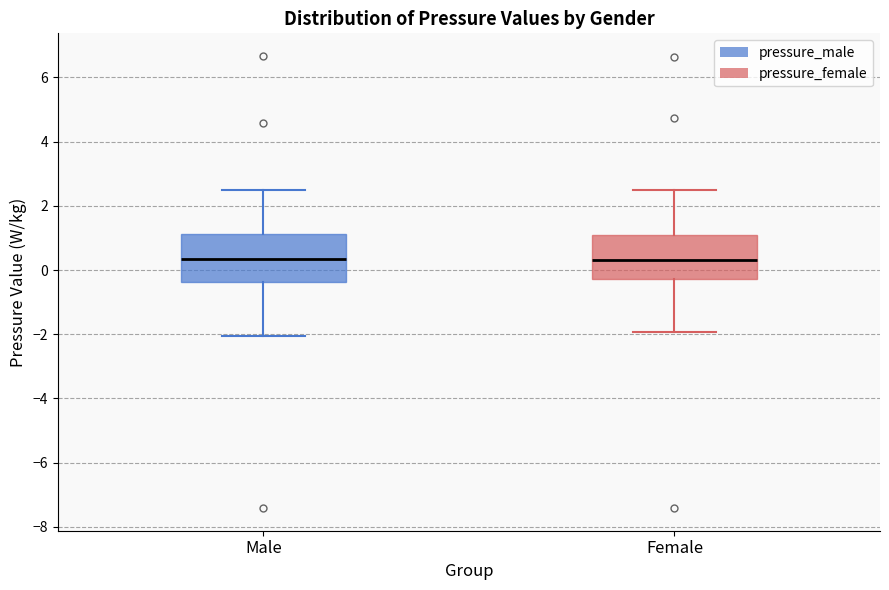

Reading left to right, read every box against the y-axis: the position of its median line, the range the box covers, and the ends of its whiskers. The values are not printed on the chart, so give them approximately, as read against the axis.

Male: median 0.4, box -0.4 to 1.2, whiskers -2.0 to 2.6
Female: median 0.4, box -0.2 to 1.0, whiskers -2.0 to 2.4